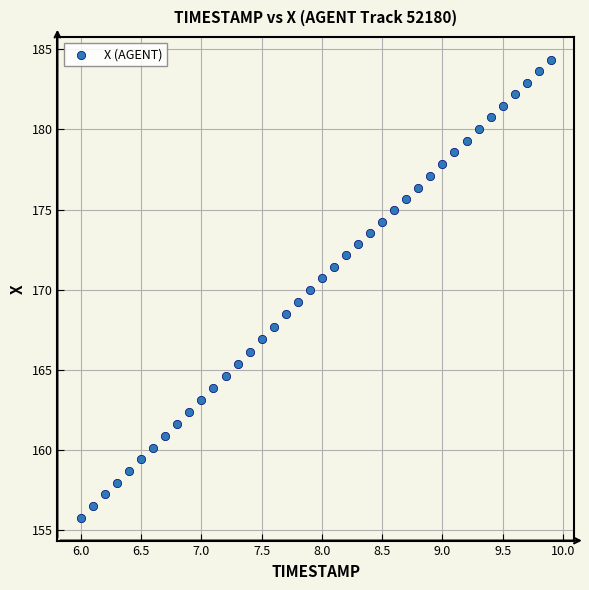

What is the range of X values (max minus min)?

3.9